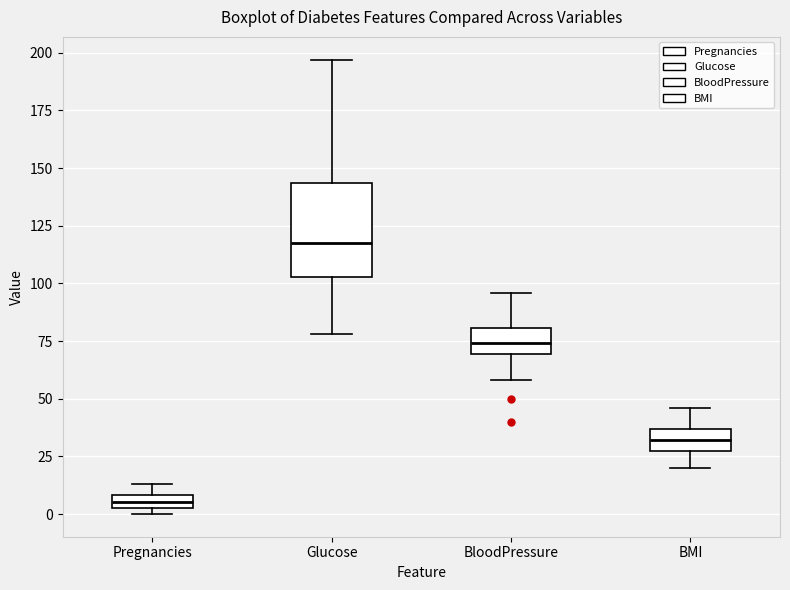

Where does the upper whisker of the box for BMI end on the y-axis? The values are not printed on the chart, so give them approximately, as read against the axis.

45